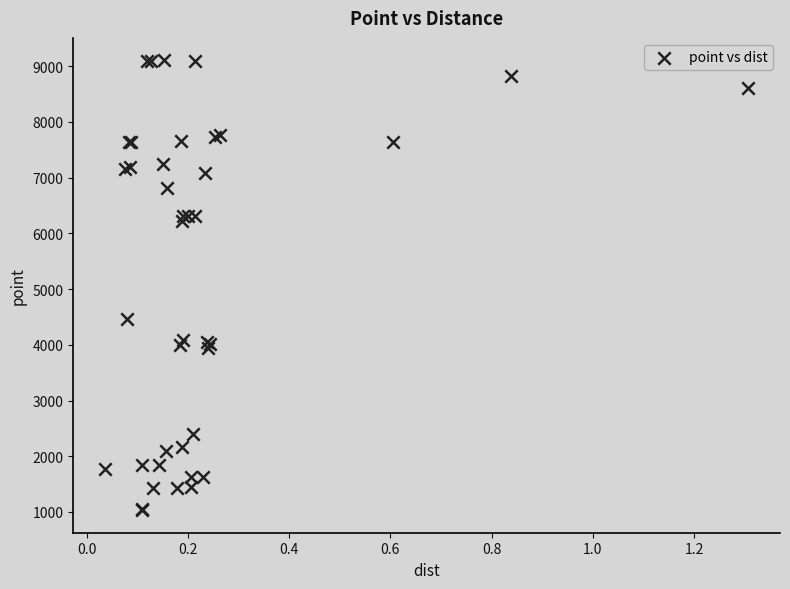

What Y value in the scatter plot is closest to 5068?

4461